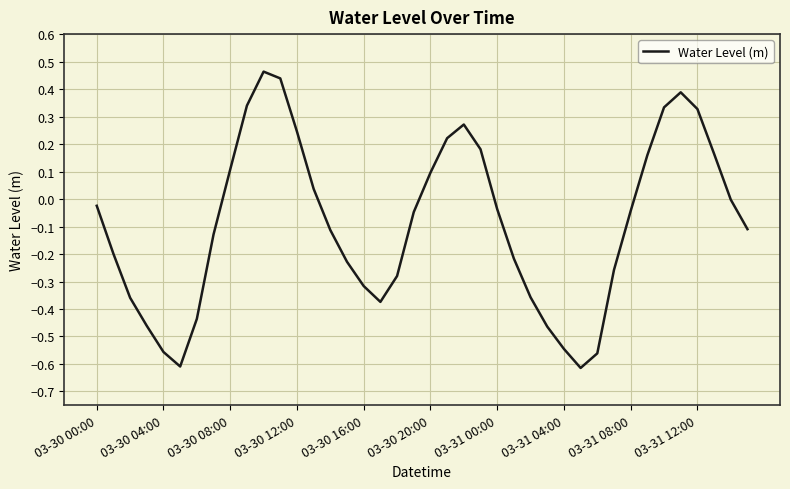

What is the difference between the maximum and minimum values?

1.1